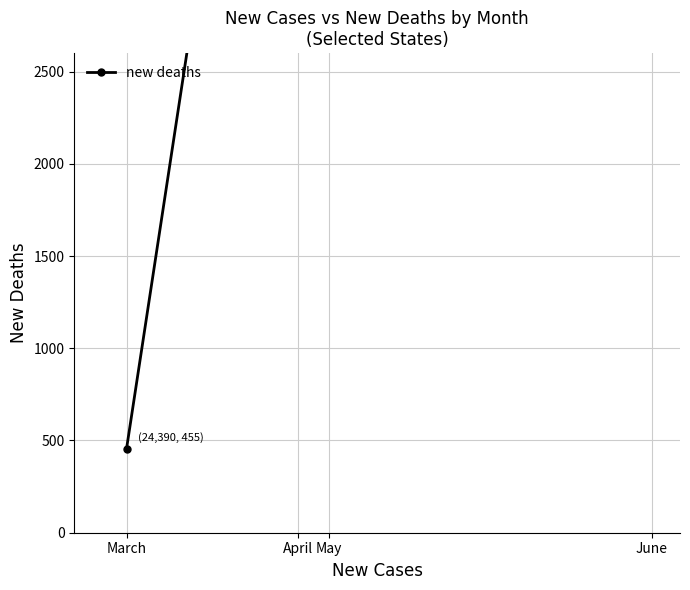

How many data points does each series have?

4